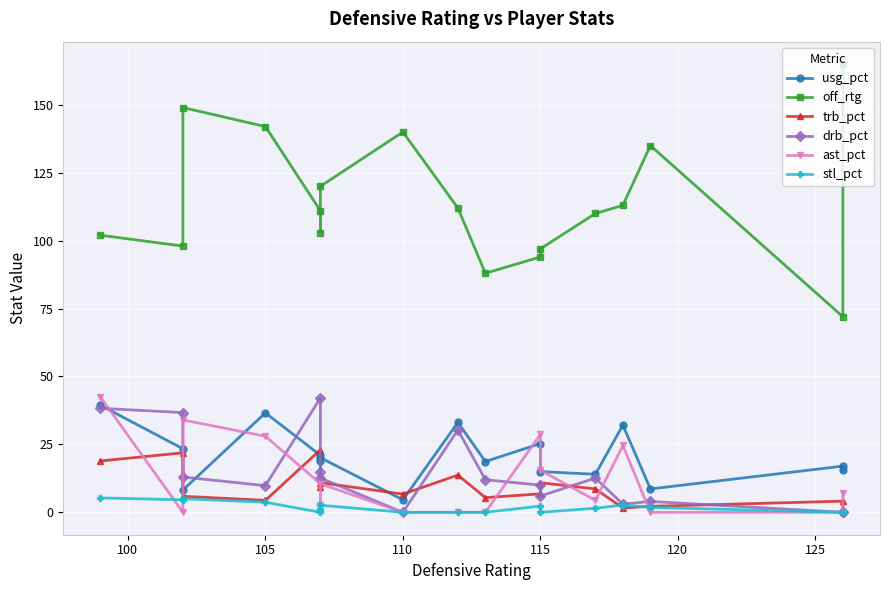

What are all the series names shown in the legend?

usg_pct, off_rtg, trb_pct, drb_pct, ast_pct, stl_pct